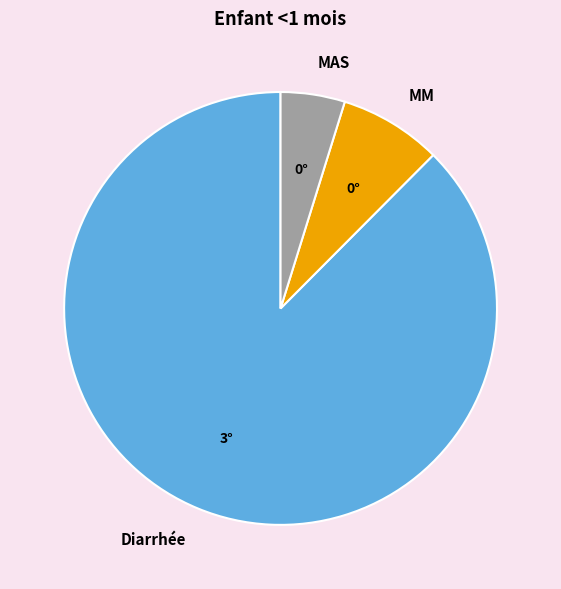

What is the majority slice?

Diarrhée